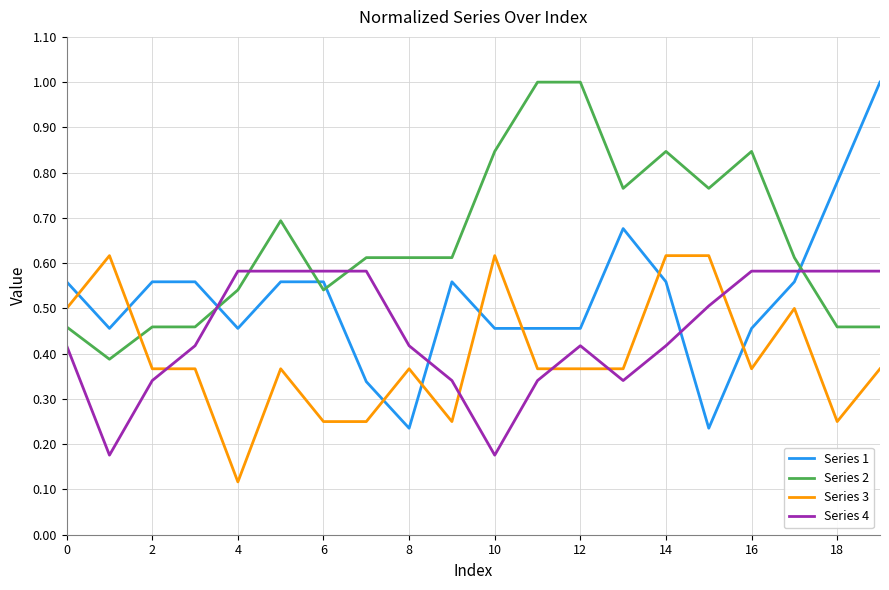

Which series has the widest spread of values?

Series 1